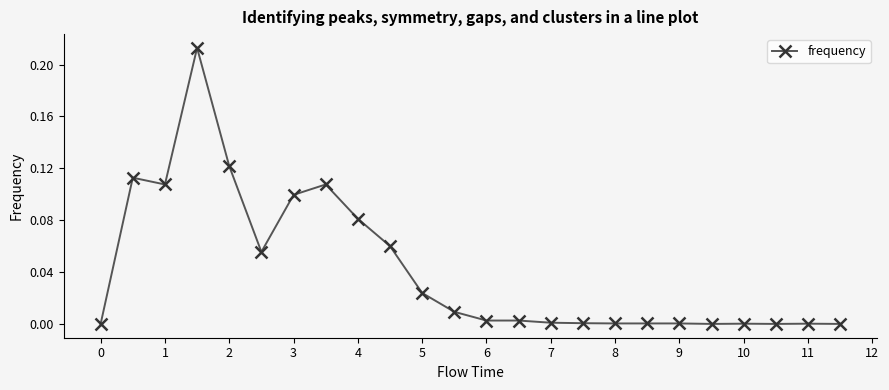

What is the sum of all values?

1.0